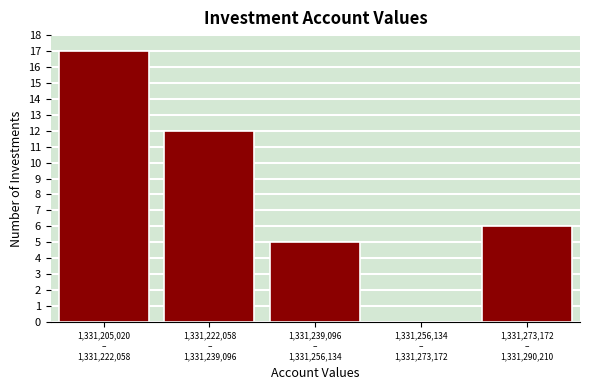

What is the sum of all values?

40